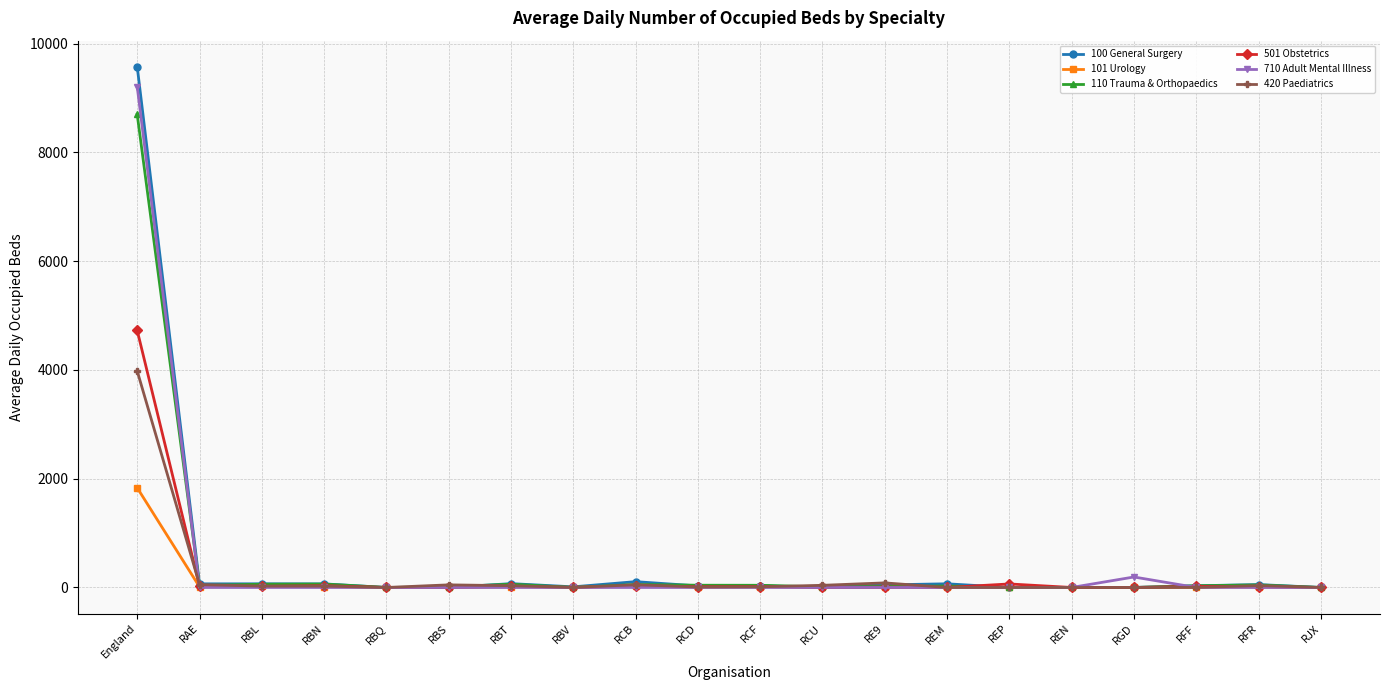

The 501 Obstetrics series shows 0.0 at RCU. True or false?

True